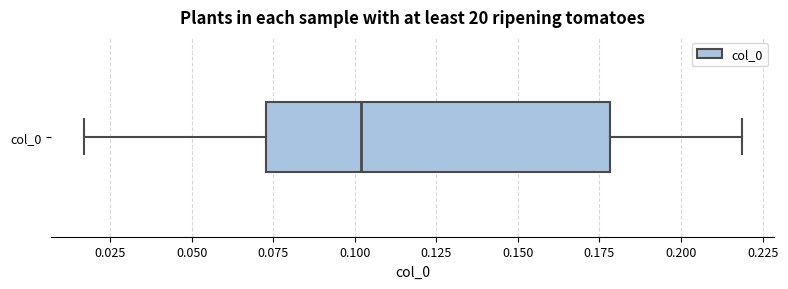

Read this box plot against the x-axis: the position of the median line, the range covered by the box, and the ends of both whiskers. The values are not printed on the chart, so give them approximately, as read against the axis.

median 0.100, box 0.075 to 0.180, whiskers 0.015 to 0.220